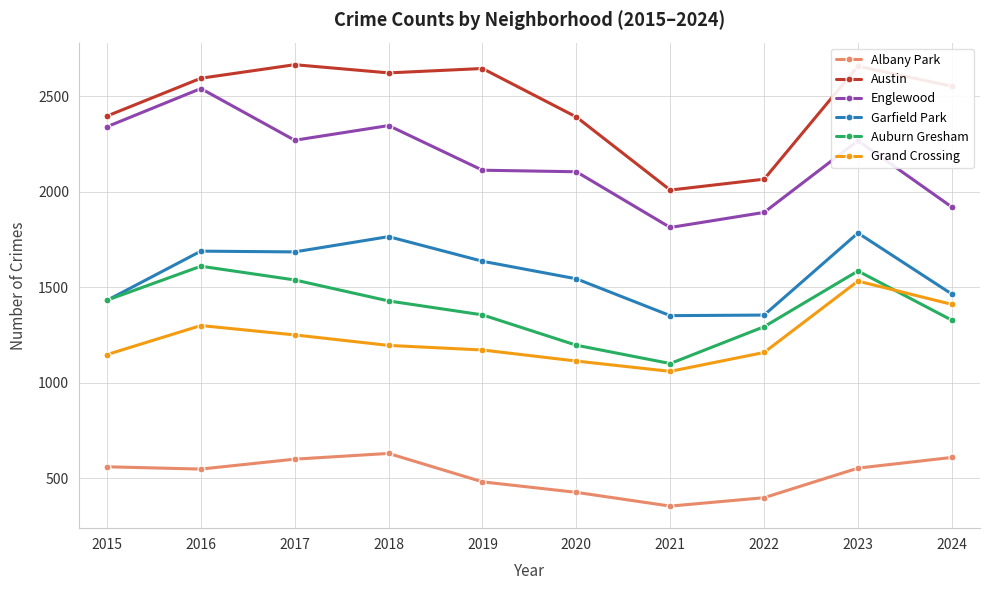

How many lines are shown in the chart?

6